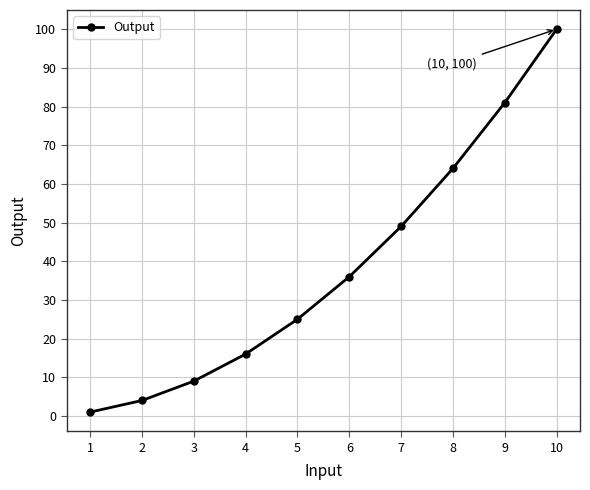

What is the change in value from 4 to 8?

+48